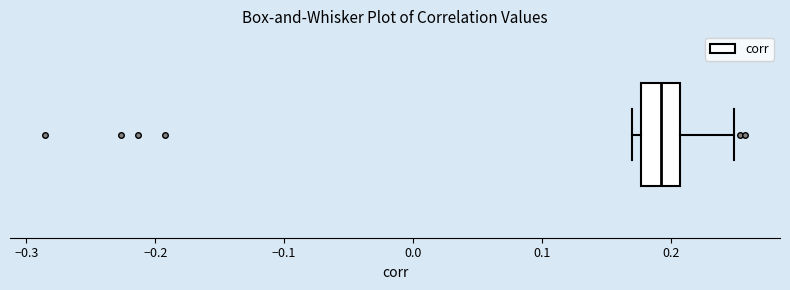

Transcribe this box plot: give where the median line is, the range the box spans, and where the two whiskers end, as read against the x-axis. The values are not printed on the chart, so give them approximately, as read against the axis.

median 0.19, box 0.18 to 0.21, whiskers 0.17 to 0.25